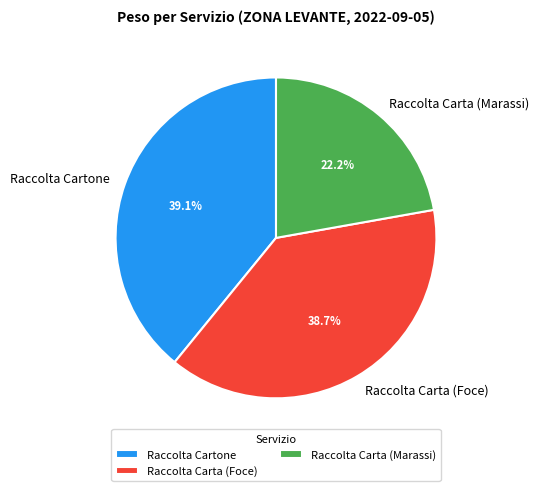

Which has a higher value, Raccolta Carta (Marassi) or Raccolta Carta (Foce)?

Raccolta Carta (Foce)